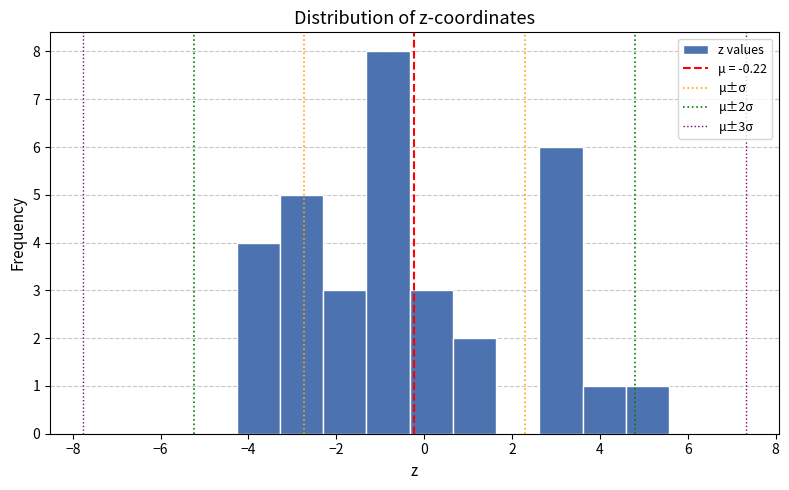

Over which range of the x-axis is the bar tallest?

-1.4 to -0.4